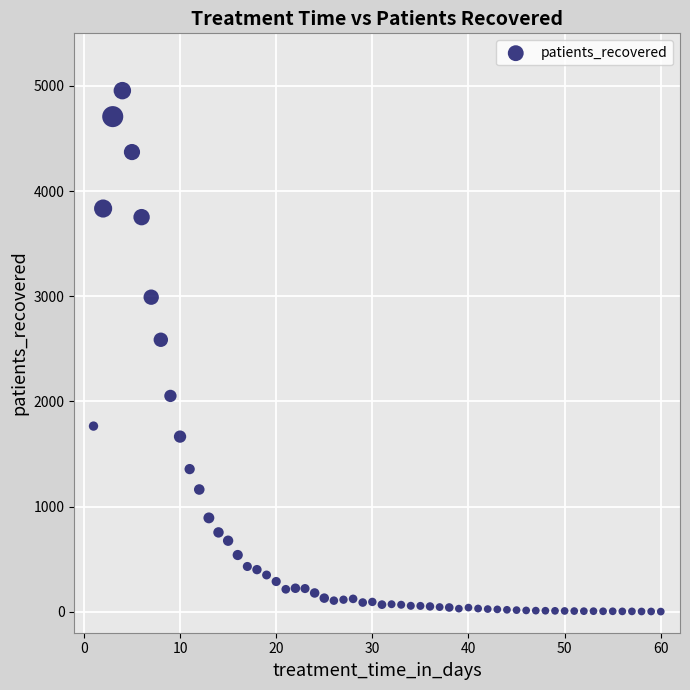

What is the range of Y values (max minus min)?

4954